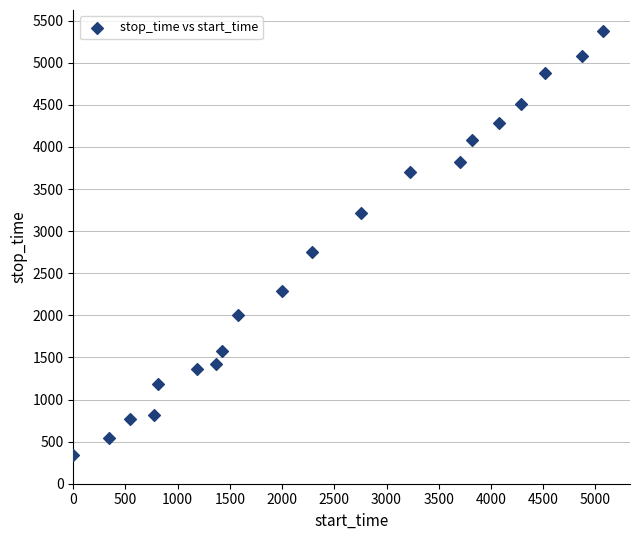

What is the range of Y values (max minus min)?

5034